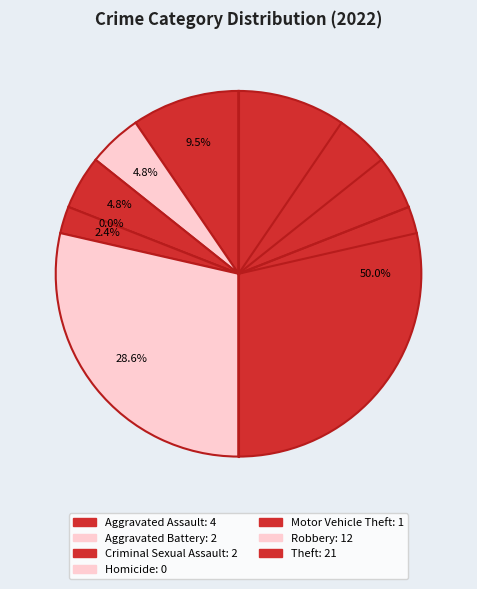

Approximately how many times larger is the value at Aggravated Battery compared to Aggravated Assault?

0.5